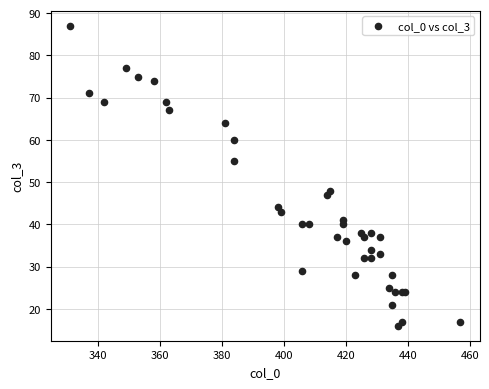

What Y value in the scatter plot is closest to 51?

48